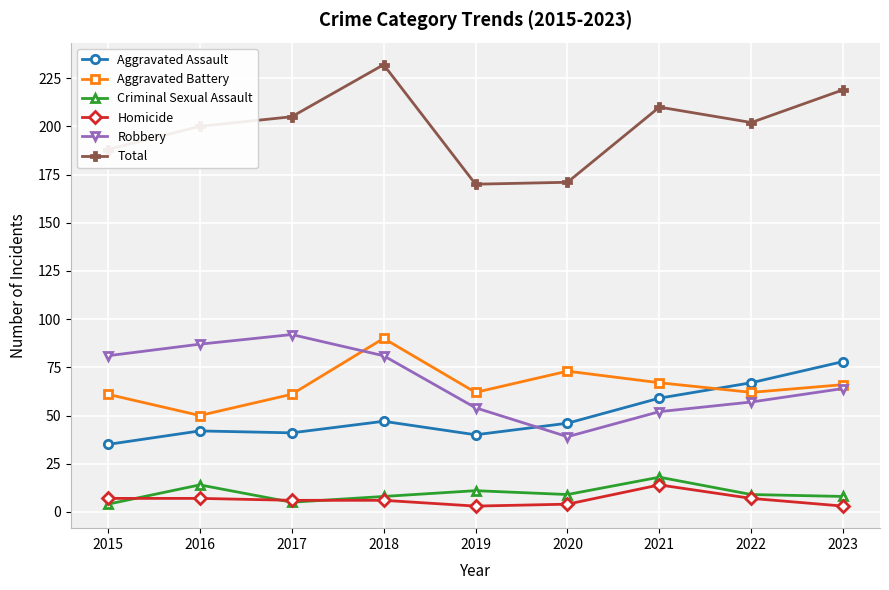

At which label is Aggravated Assault closest to 56?

2021